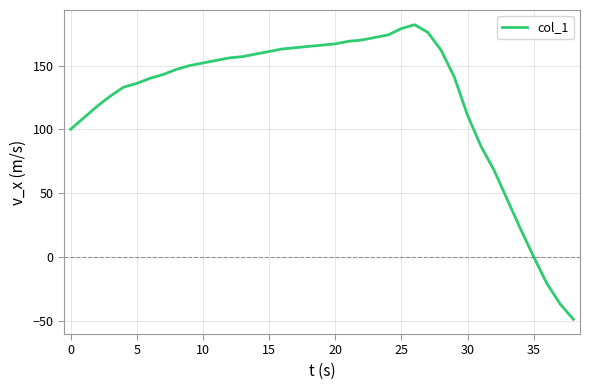

What is the smallest value displayed?

-49